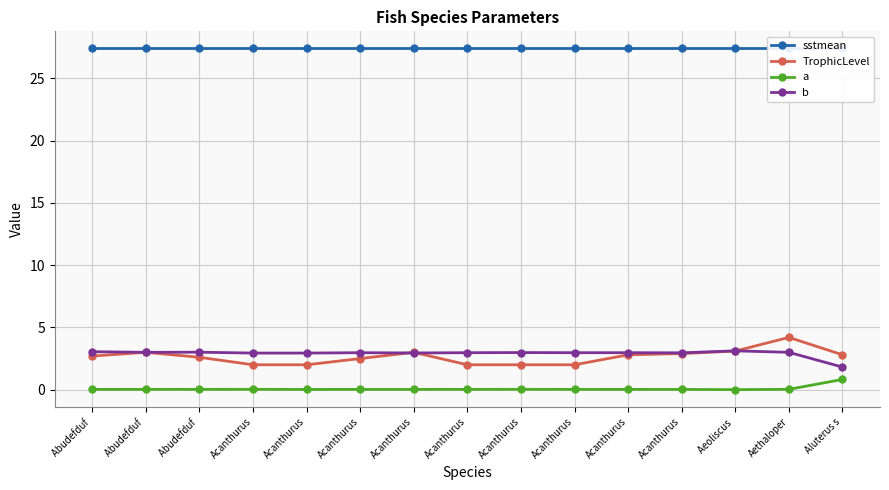

What is the highest value of the b series?

3.1